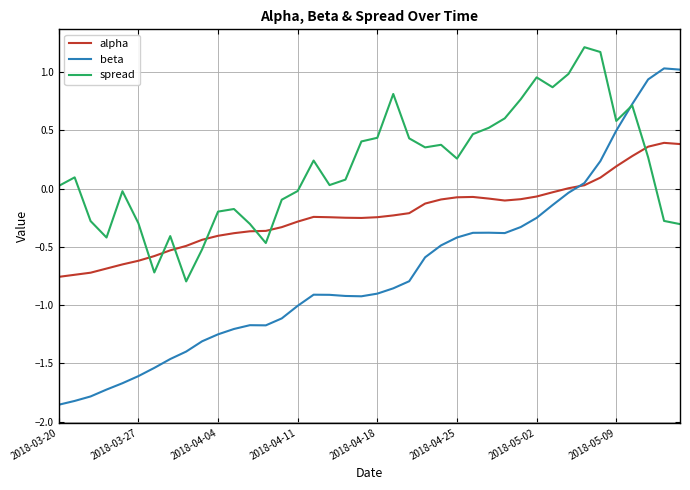

Rank the series by their average value, from lowest to highest.

beta, alpha, spread